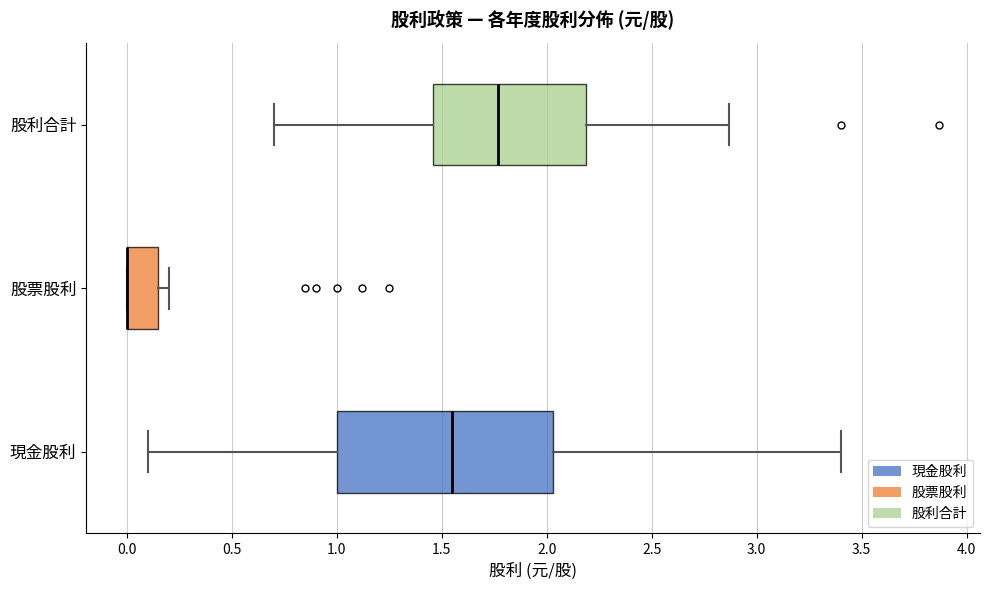

Comparing the boxes themselves (not the whiskers), which one is the widest?

現金股利